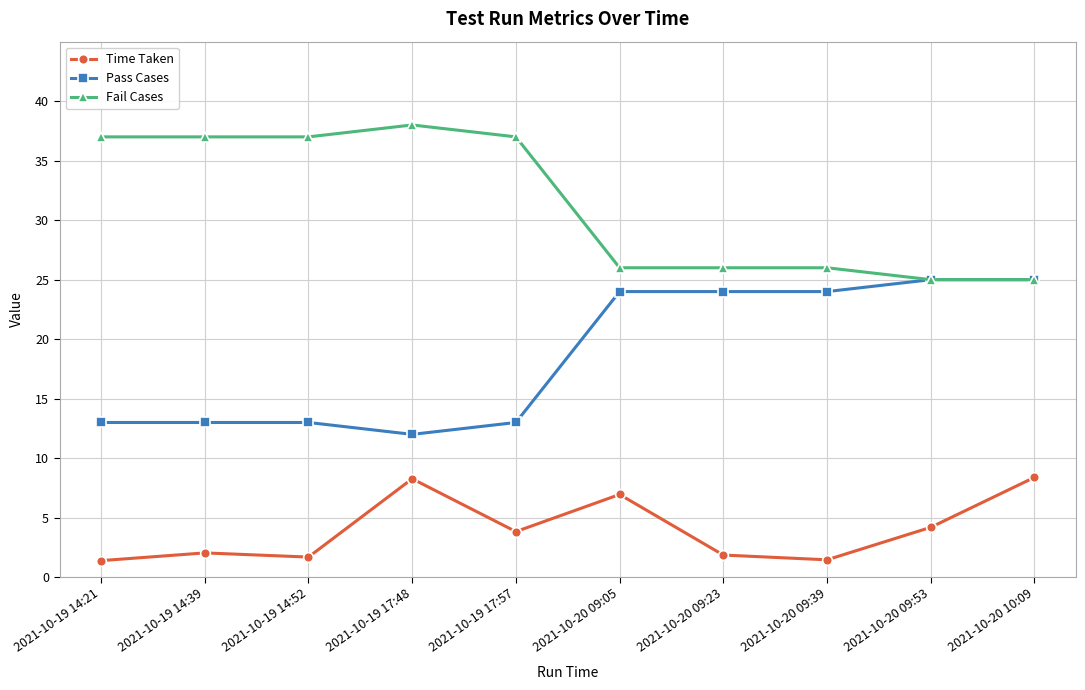

What is the smallest value displayed?

1.4